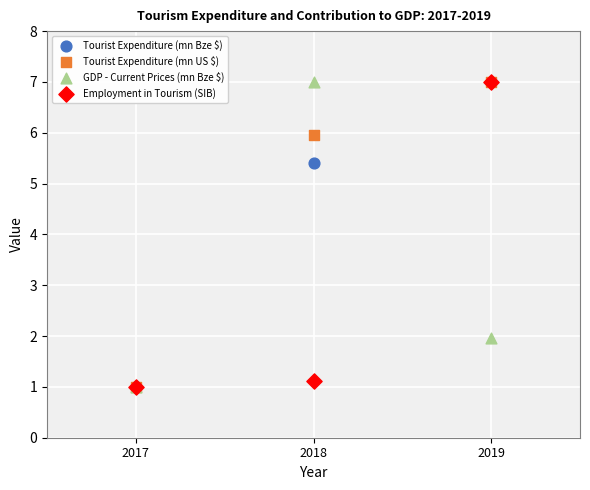

In the Tourist Expenditure (mn US $) series, what Y value is closest to 3?

1.0